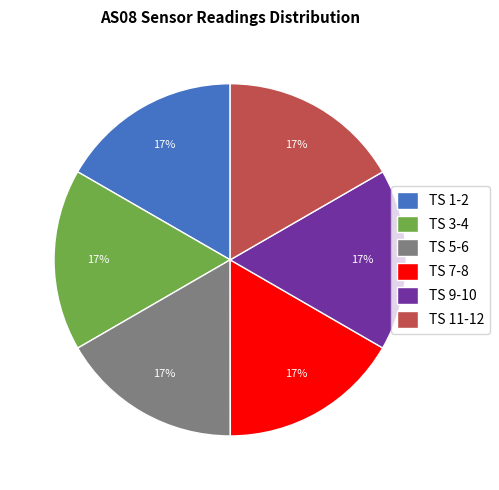

The TS 1-2 slice represents 17% of the pie. True or false?

True